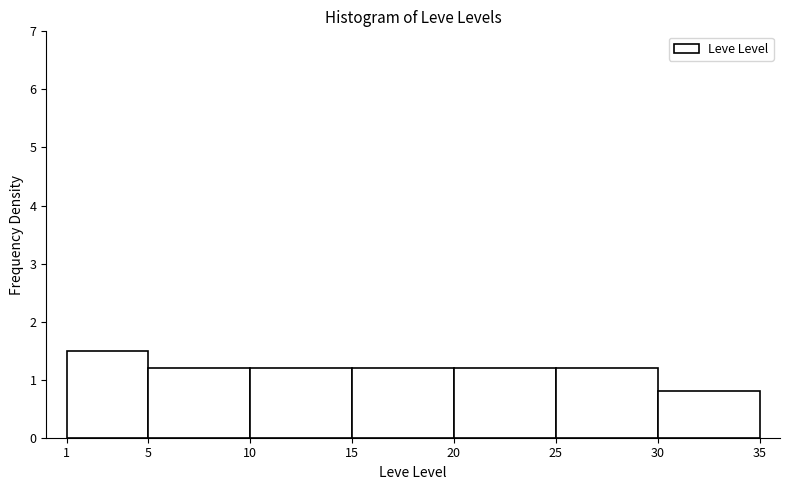

Reading left to right, list every bar in this chart as the range it spans on the x-axis followed by its height. The values are not printed on the chart, so give them approximately, as read against the axis.

1 to 5: 1.5
5 to 10: 1.2
10 to 15: 1.2
15 to 20: 1.2
20 to 25: 1.2
25 to 30: 1.2
30 to 35: 0.8